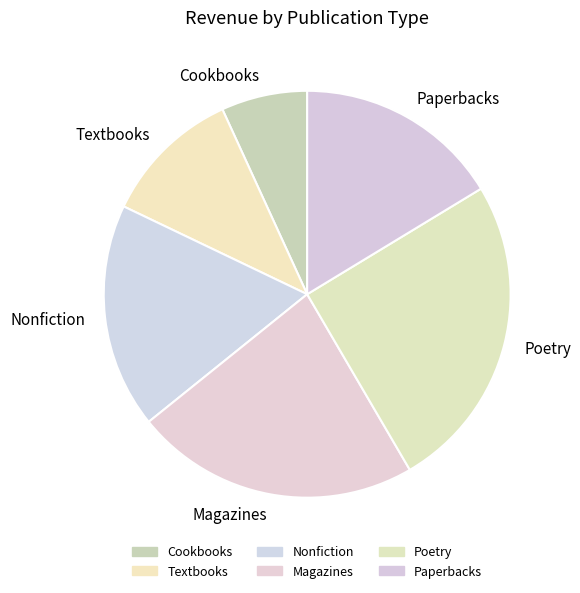

Is there any slice that represents more than half of the pie?

No